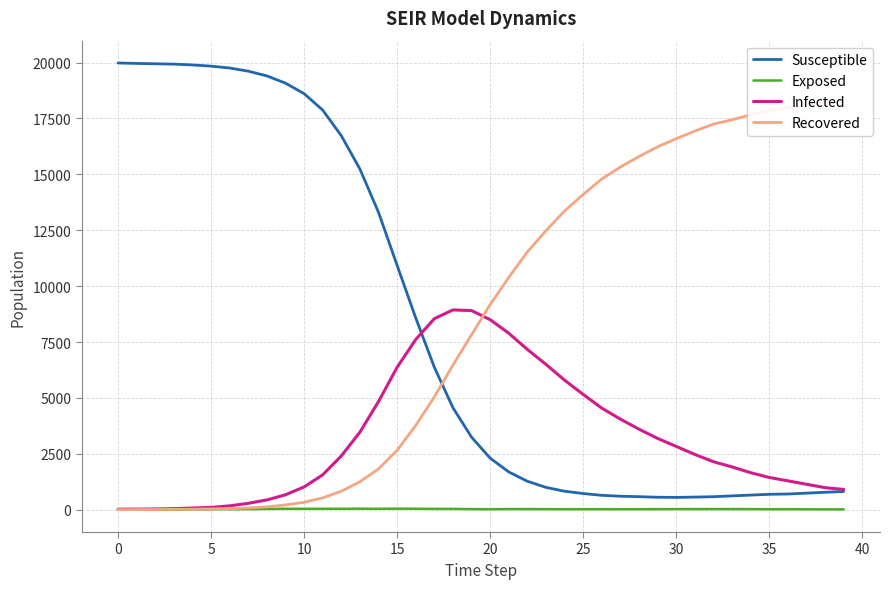

Reading left to right, extract all data points from this chart.

Susceptible: 19980	19961	19945	19930	19893	19840	19756	19615	19403	19079	18610	17874	16727	15238	13299	10928	8577	6371	4562	3243	2305	1689	1272	998	825	723	642	603	582	557	549	564	581	618	653	688	702	739	779	815
Exposed: 0	9	13	8	11	21	21	25	33	42	41	40	41	44	41	45	43	37	36	26	21	29	28	24	20	22	22	20	20	26	26	29	27	29	26	19	23	17	15	16
Infected: 20	25	32	46	74	102	172	285	437	667	1018	1559	2405	3467	4837	6369	7612	8544	8935	8906	8500	7892	7168	6499	5792	5156	4542	4049	3601	3187	2830	2472	2145	1913	1655	1441	1290	1137	985	906
Recovered: 0	5	10	16	22	37	51	75	127	212	331	527	827	1251	1823	2658	3768	5048	6467	7825	9174	10390	11532	12479	13363	14099	14794	15328	15797	16230	16595	16935	17247	17440	17666	17852	17985	18107	18221	18263